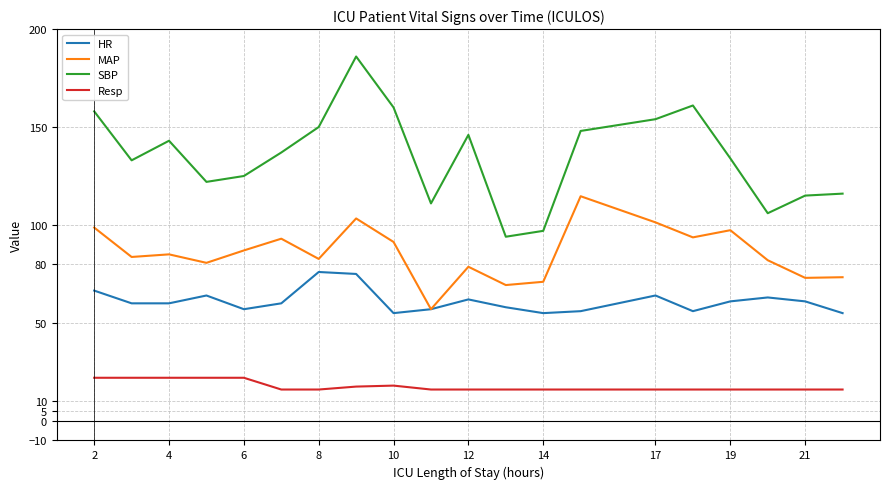

What is the average value of the MAP series?

85.8